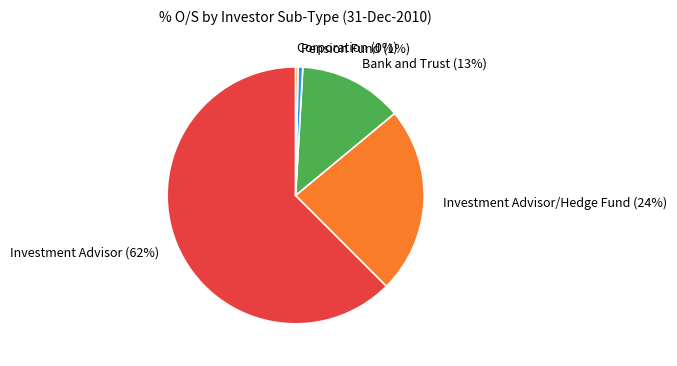

How many segments does this pie chart have?

5